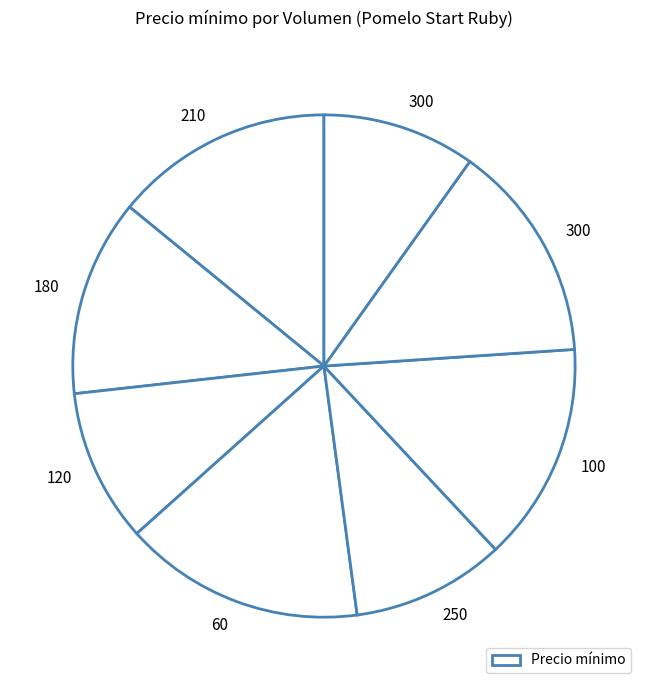

To the nearest percent, what is the average slice percentage?

12%